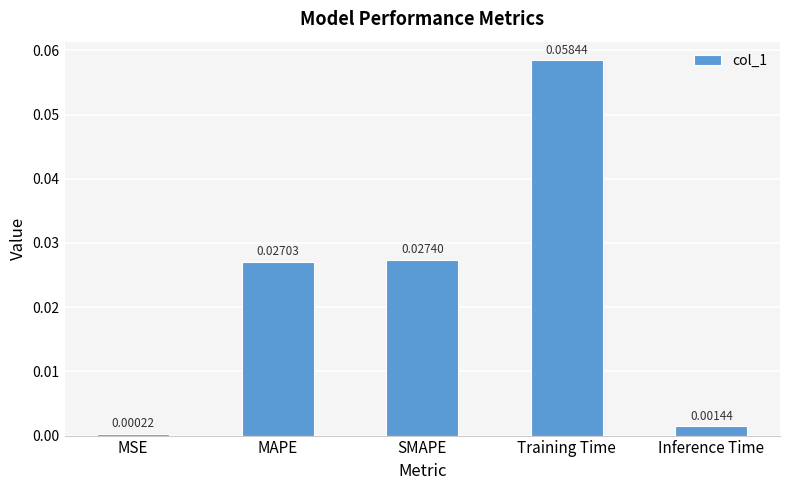

Count the number of categories in the chart.

5